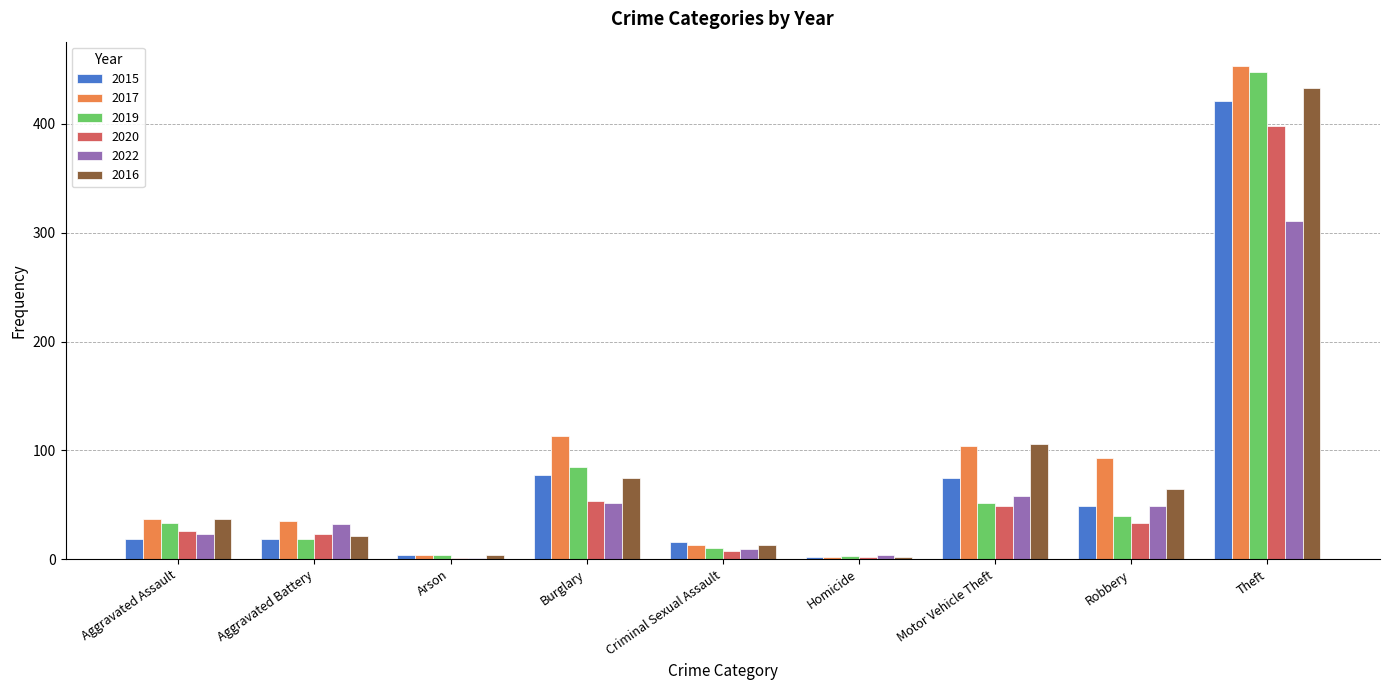

What is the maximum value for 2022?

311